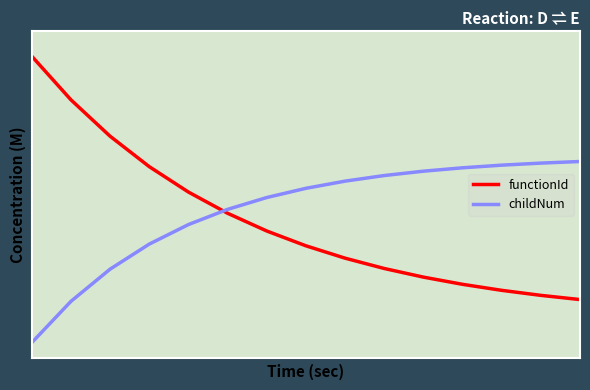

True or false: childNum and functionId intersect in this chart.

True